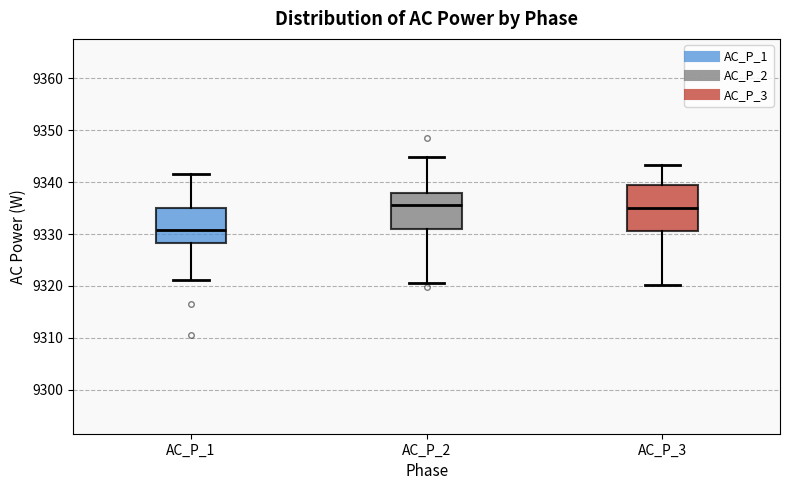

Which box is the tallest, from its lower edge to its upper edge?

AC_P_3